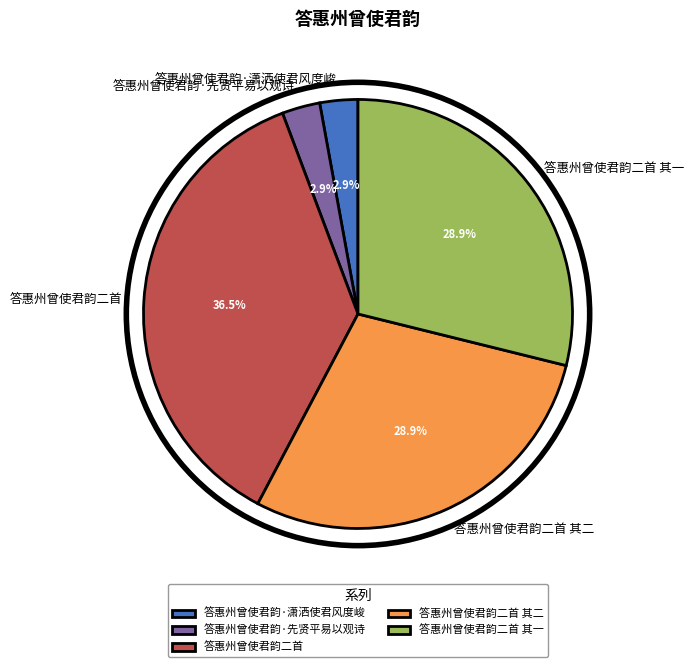

Count the number of slices in the pie.

5